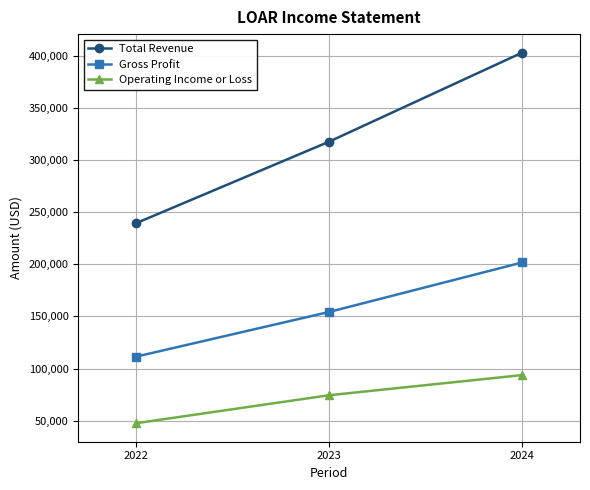

What is the difference between the maximum and minimum values in the Gross Profit series?

90200